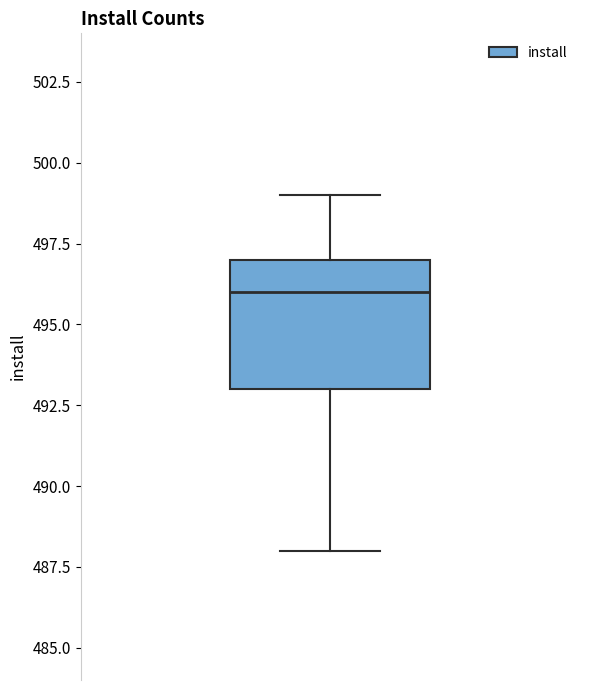

Where does the upper whisker of the box end on the y-axis? The values are not printed on the chart, so give them approximately, as read against the axis.

499